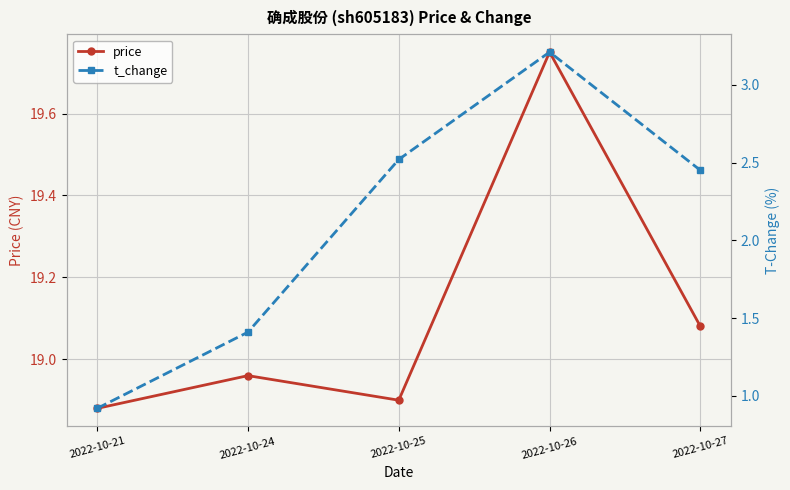

Rank the series by their average value, from highest to lowest.

price, t_change